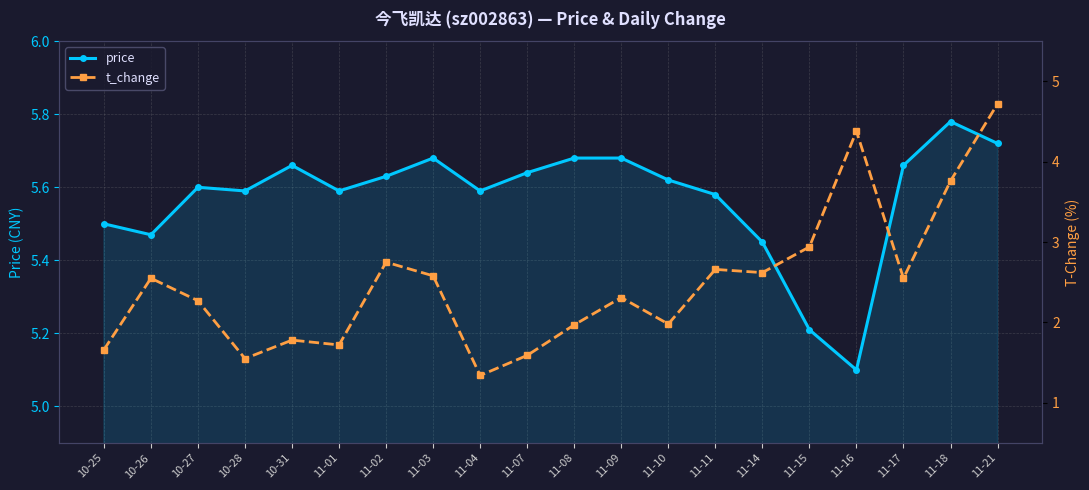

What position from the right is 11-07?

11